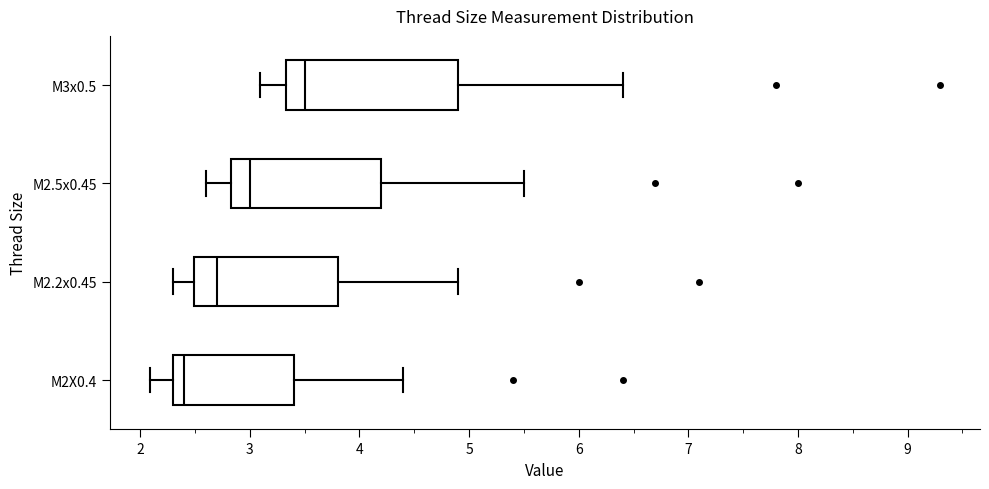

Where does the left whisker of the box for M2X0.4 end on the x-axis? The values are not printed on the chart, so give them approximately, as read against the axis.

2.1